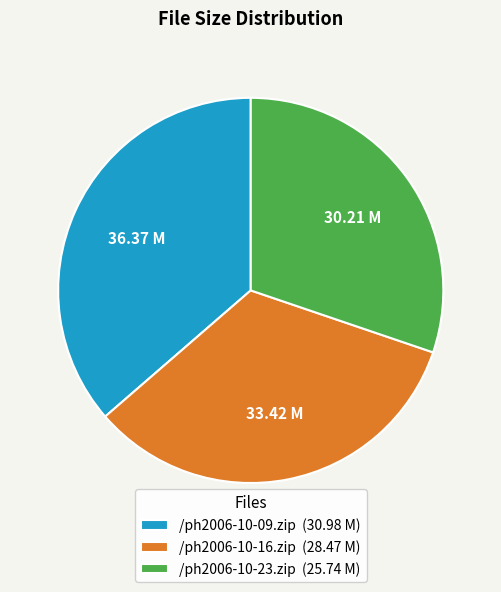

Which slice is the largest?

/ph2006-10-09.zip